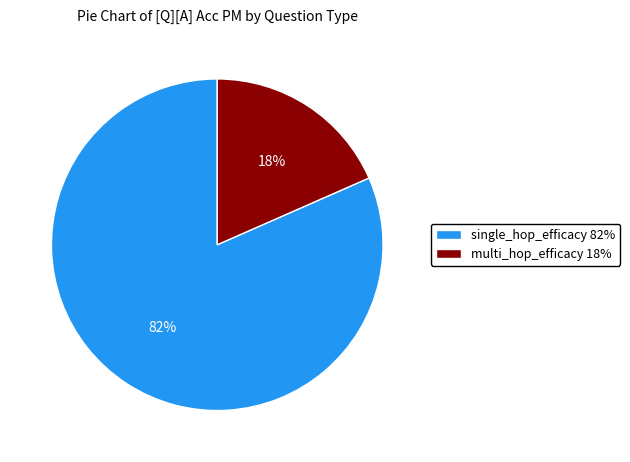

How many slices are in this pie chart?

2